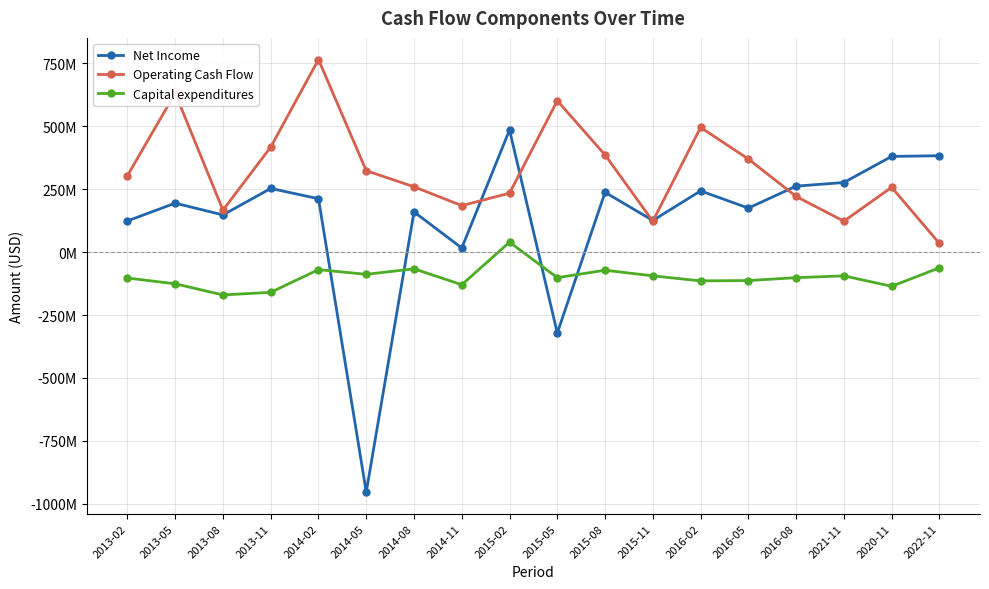

What are all the series names shown in the legend?

Net Income, Operating Cash Flow, Capital expenditures